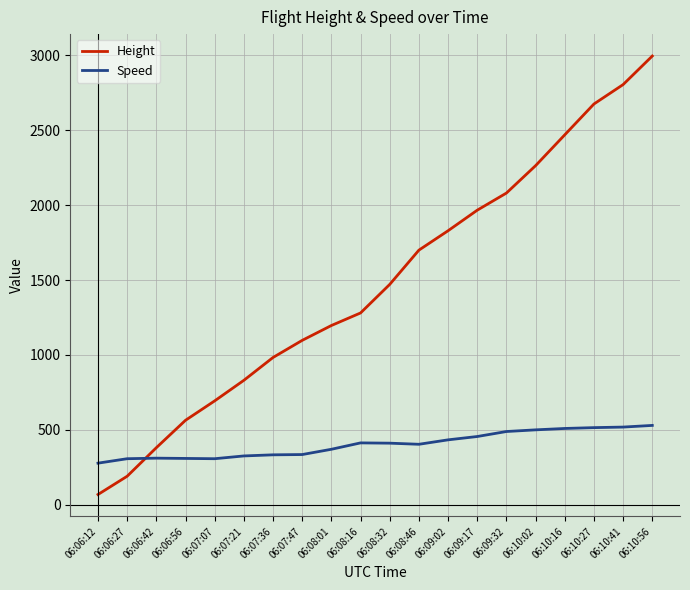

Does the chart display data point markers on the line(s)?

No